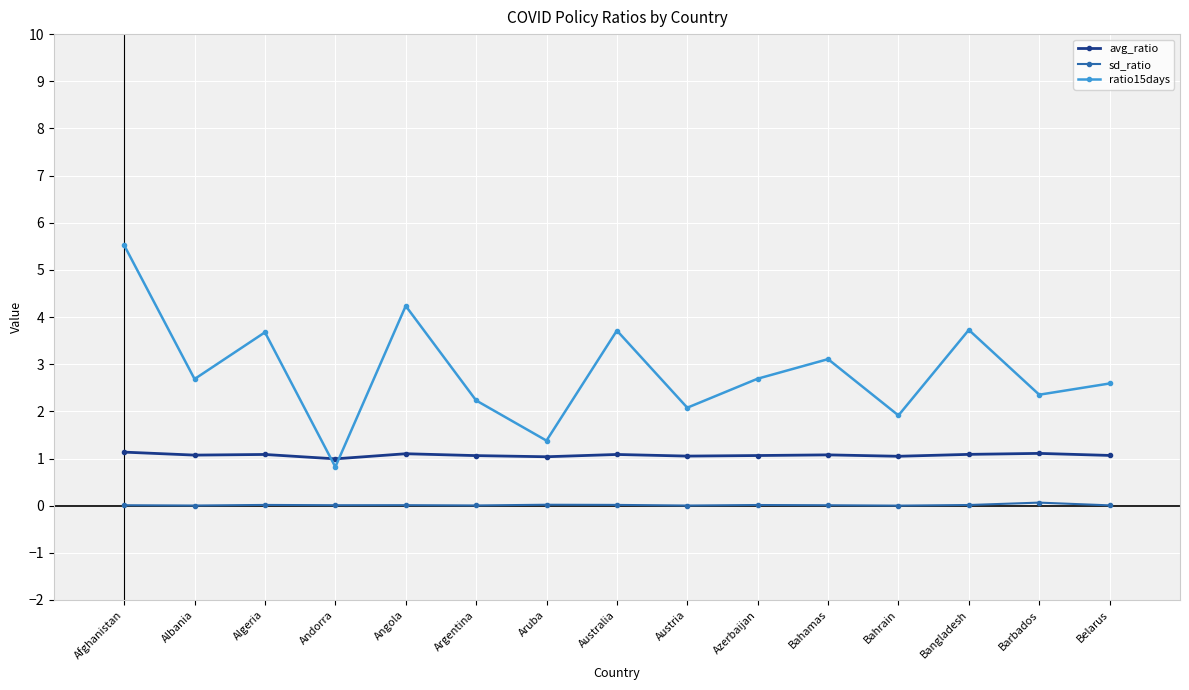

What is the sum of all sd_ratio values?

0.2